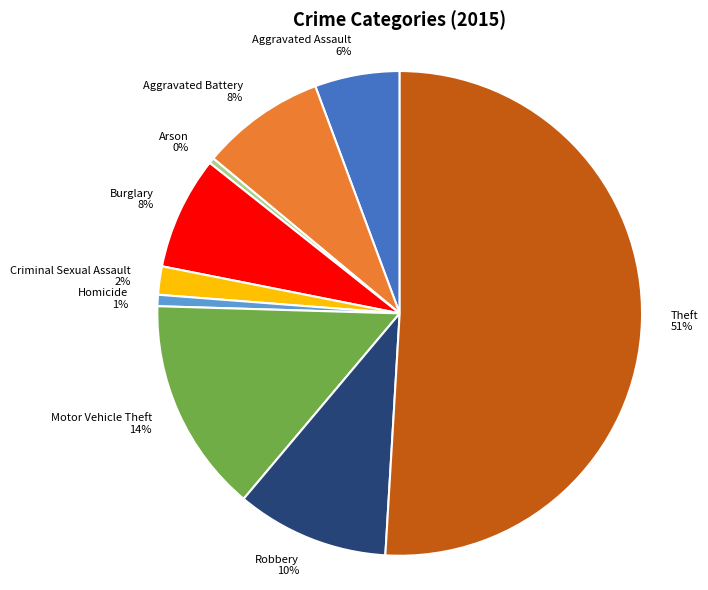

To the nearest percent, what is the average slice percentage?

11%